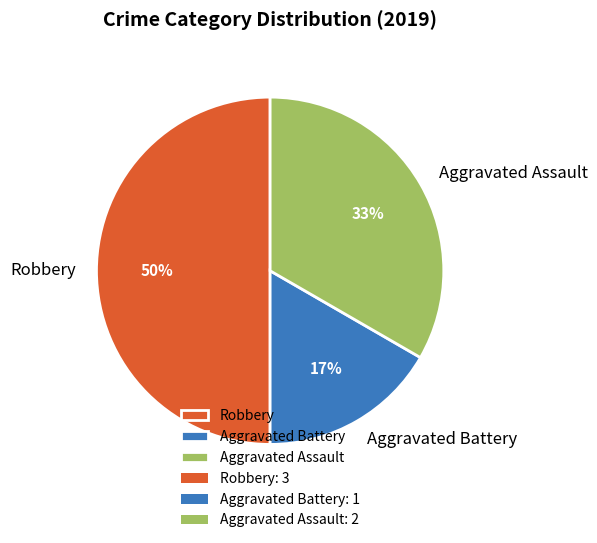

How many segments does this pie chart have?

3